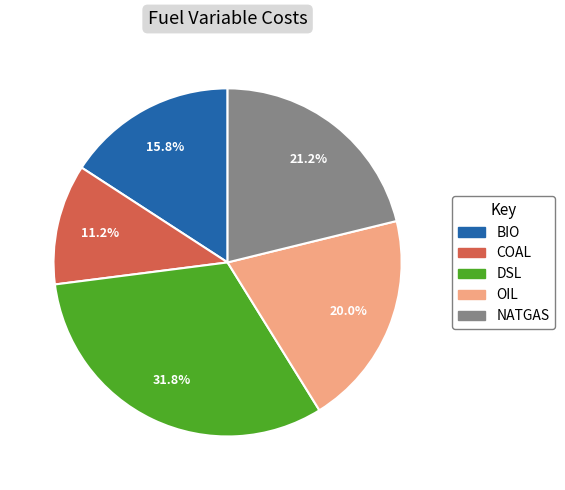

Combined, do NATGAS and DSL account for over 50%?

Yes